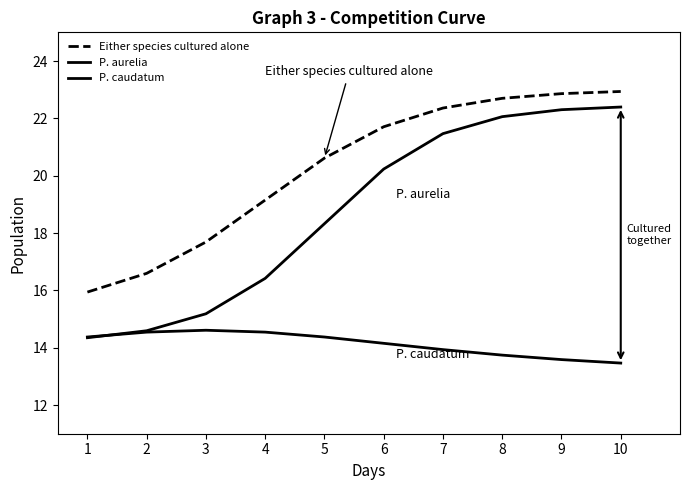

What is the minimum value shown in the chart?

13.5